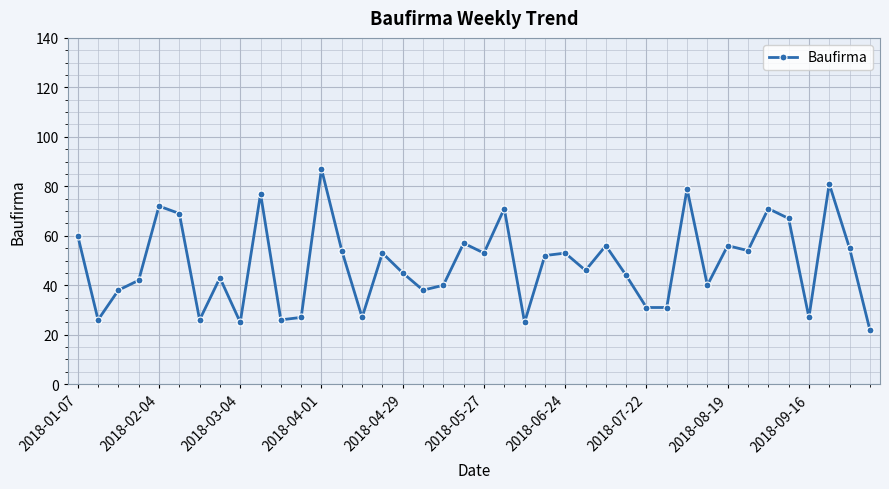

What is the sum of all values?

1946